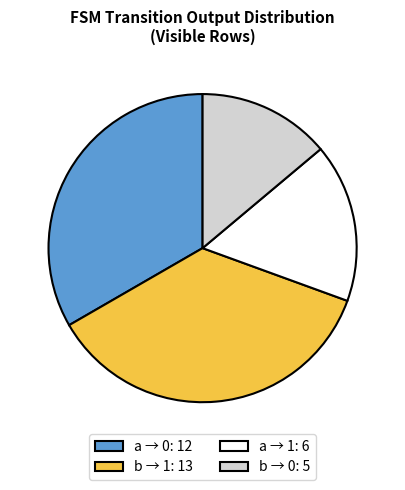

Which slice is the largest?

b → 1: 13